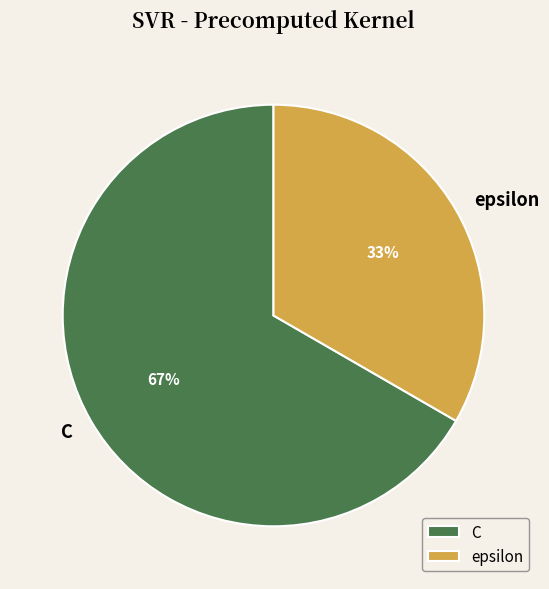

What is the majority slice?

C